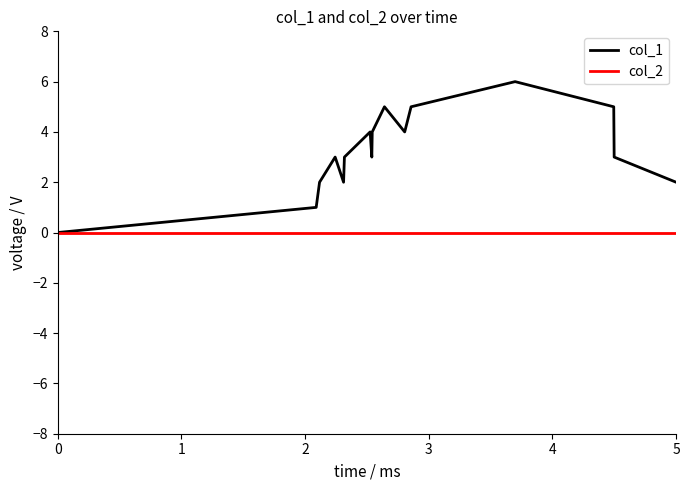

Is this an area chart (filled region under the line)?

No